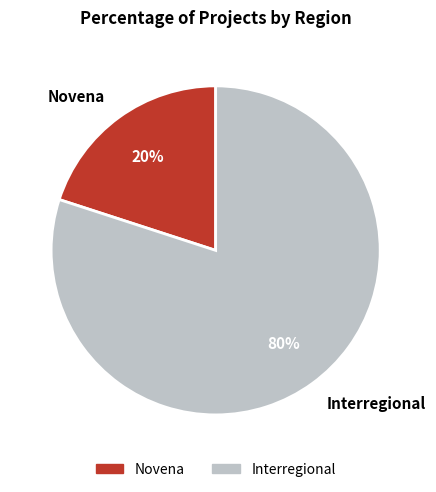

What percentage is the Interregional slice, to the nearest percent?

80%